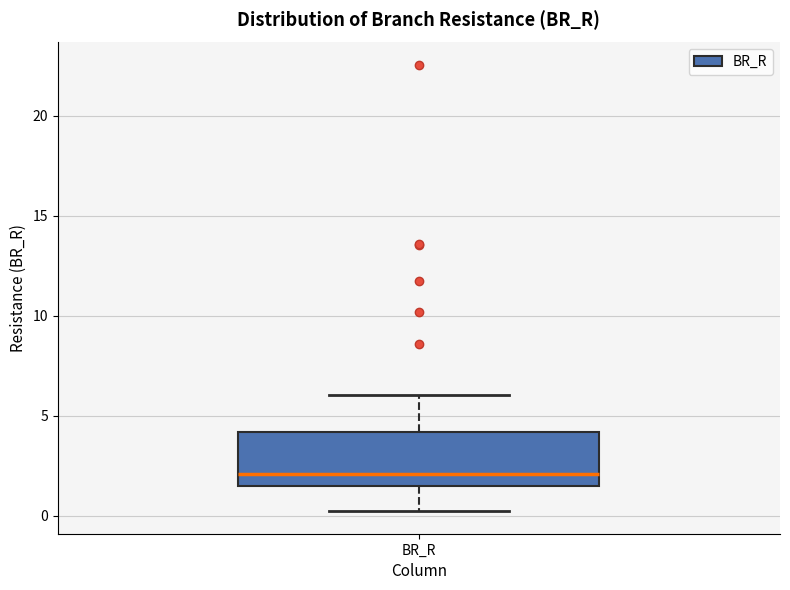

Read this box plot against the y-axis: the position of the median line, the range covered by the box, and the ends of both whiskers. The values are not printed on the chart, so give them approximately, as read against the axis.

median 2.0, box 1.5 to 4.0, whiskers 0.0 to 6.0